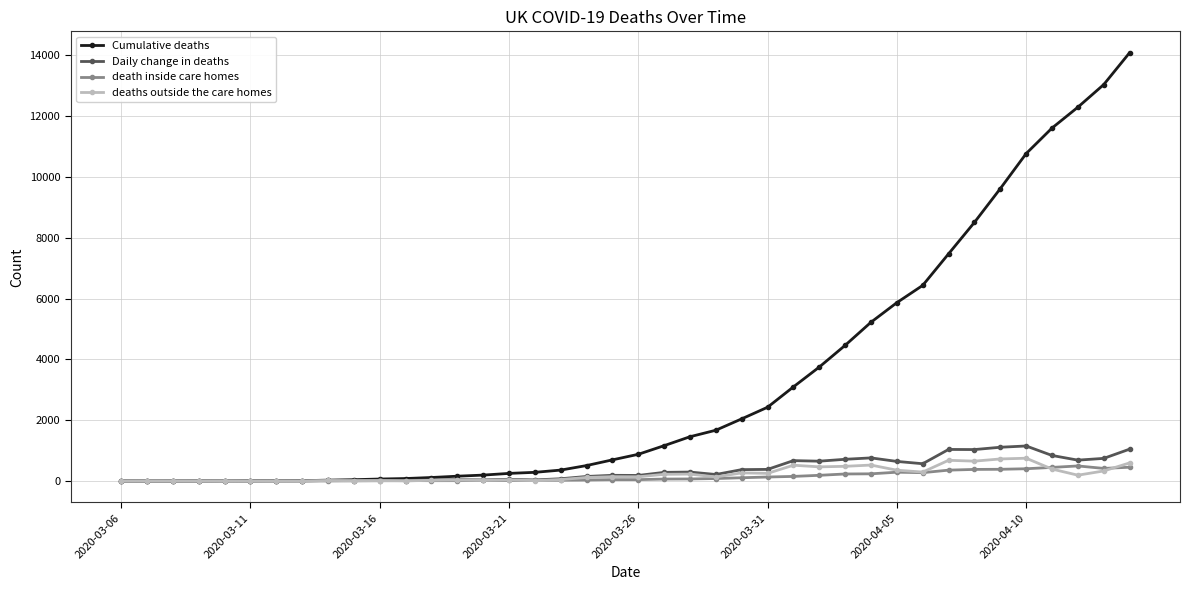

Which series has the largest range (max minus min)?

Cumulative deaths